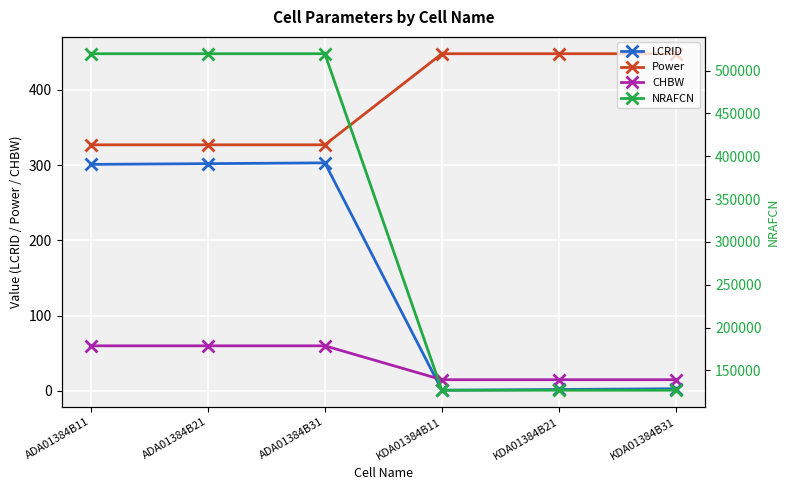

Reading left to right, what are all the values shown in this chart?

LCRID: ADA01384B11=301	ADA01384B21=302	ADA01384B31=303	KDA01384B11=1	KDA01384B21=2	KDA01384B31=3
Power: ADA01384B11=327	ADA01384B21=327	ADA01384B31=327	KDA01384B11=448	KDA01384B21=448	KDA01384B31=448
CHBW: ADA01384B11=60	ADA01384B21=60	ADA01384B31=60	KDA01384B11=15	KDA01384B21=15	KDA01384B31=15
NRAFCN: ADA01384B11=519600	ADA01384B21=519600	ADA01384B31=519600	KDA01384B11=126900	KDA01384B21=126900	KDA01384B31=126900